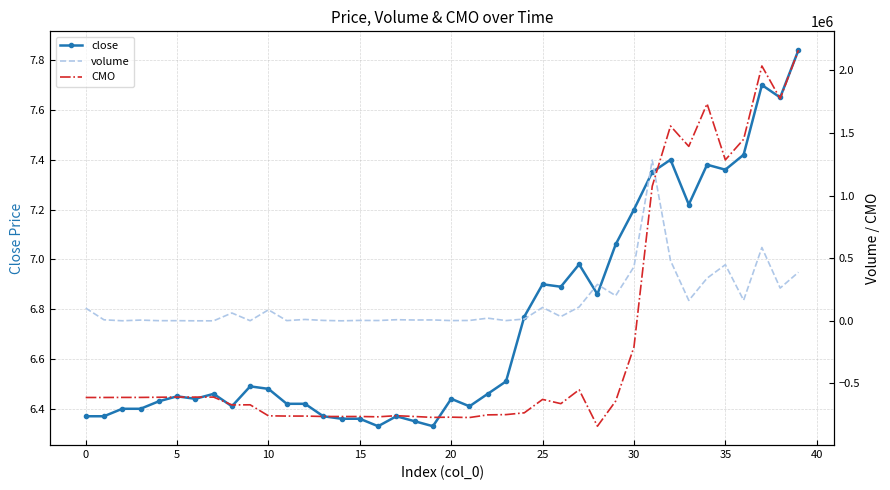

True or false: close has more than 1 interior local peaks.

True